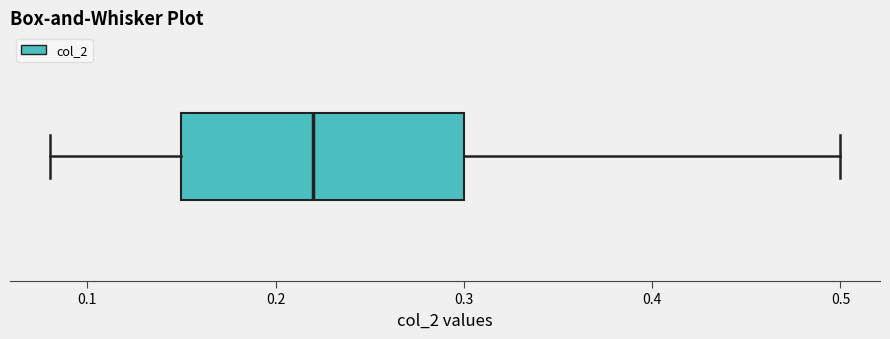

Where is the right edge of the box on the x-axis? The values are not printed on the chart, so give them approximately, as read against the axis.

0.30